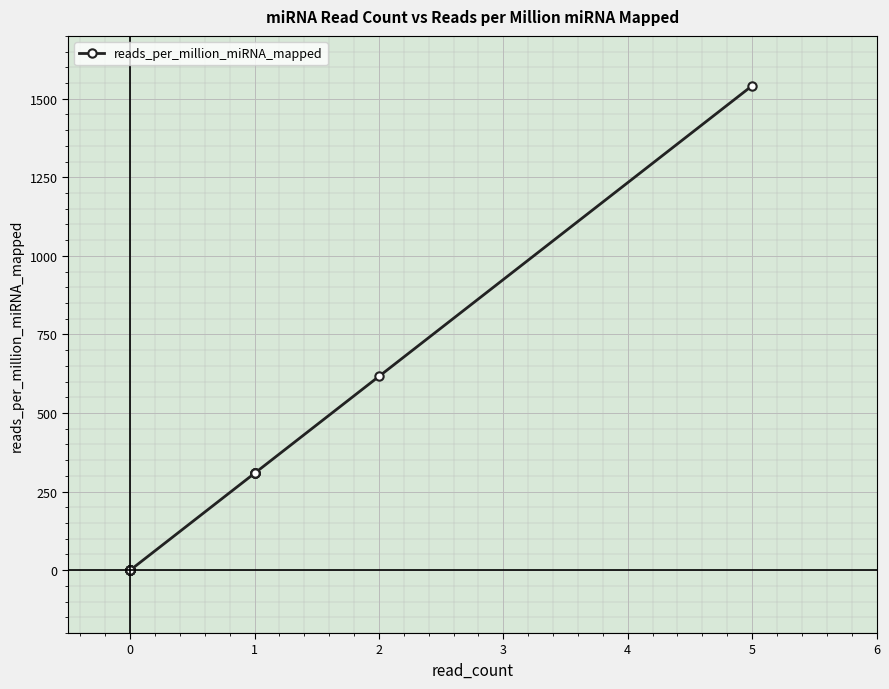

How many lines are shown in the chart?

1